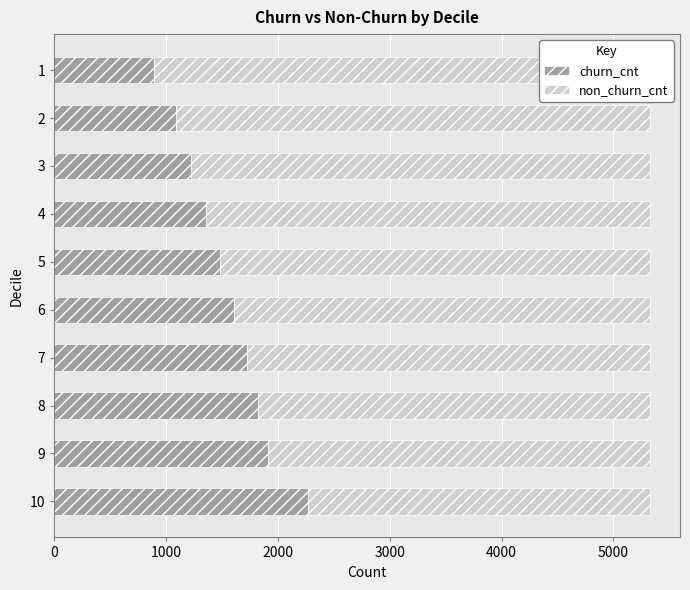

Between 10 and 9, which series saw the biggest shift?

churn_cnt